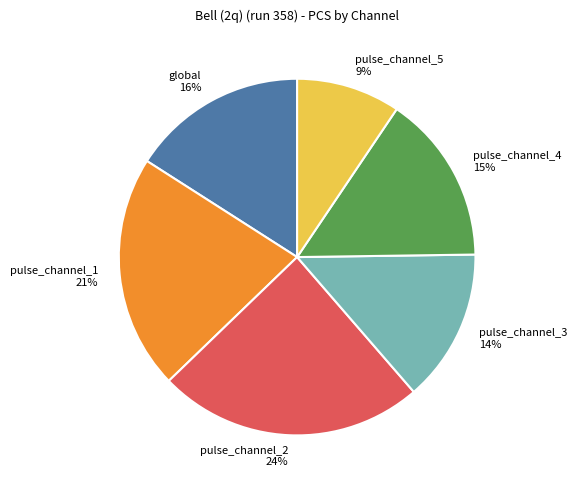

How many slices are in this pie chart?

6